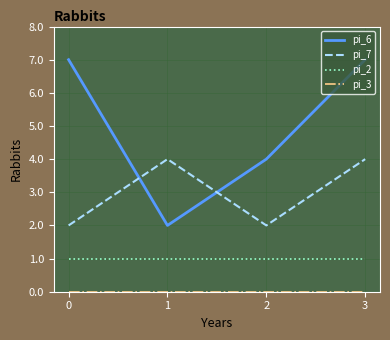

The pi_6 series shows 7 at 0. True or false?

True